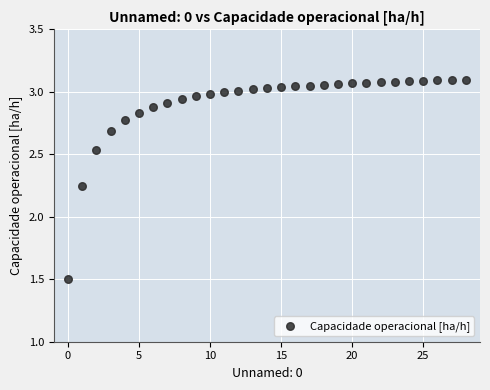

What is the range of Y values (max minus min)?

1.6